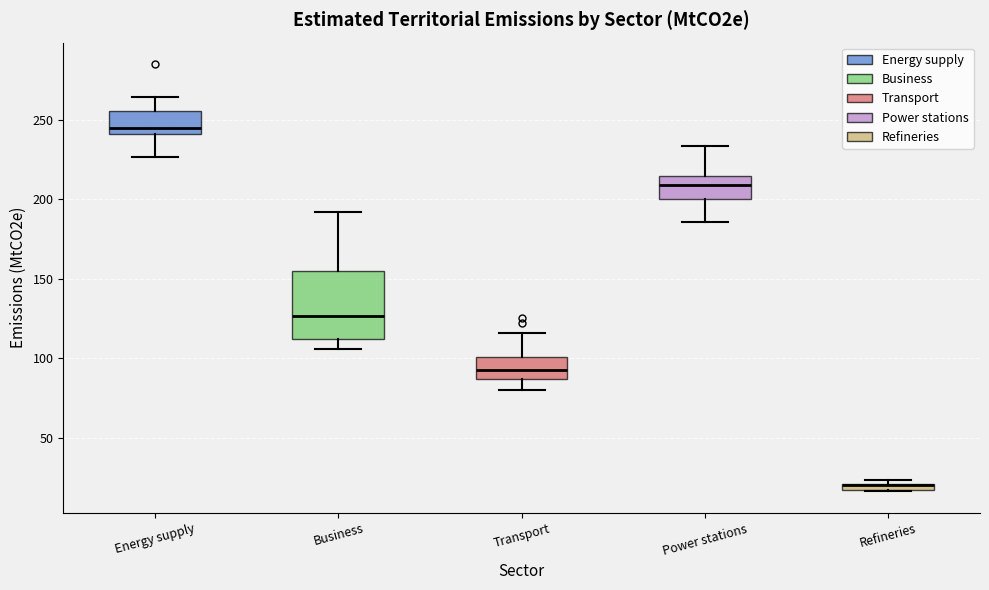

Where does the lower whisker of the box for Business end on the y-axis? The values are not printed on the chart, so give them approximately, as read against the axis.

105